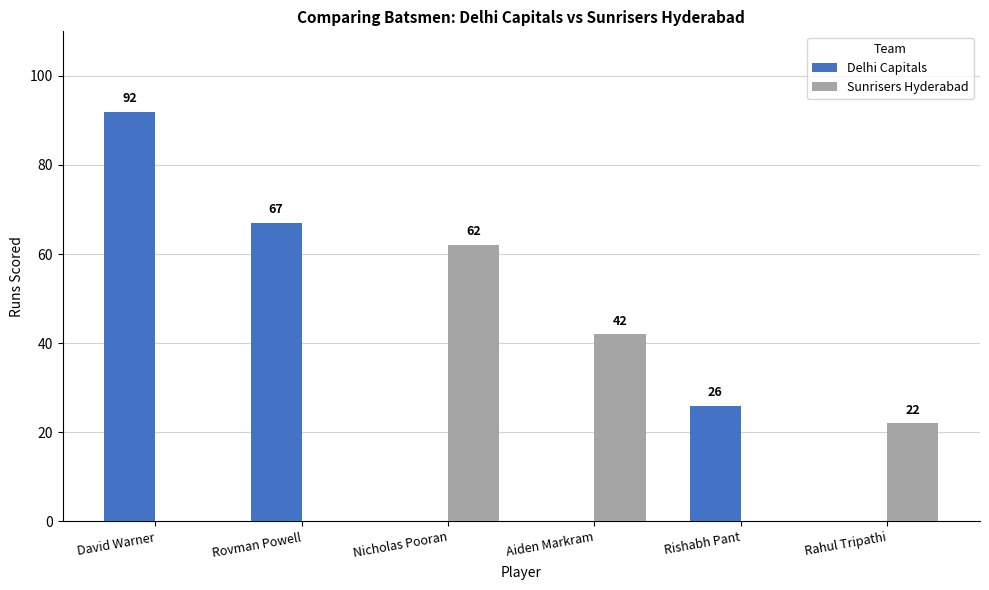

What is the sum of all Sunrisers Hyderabad values?

126